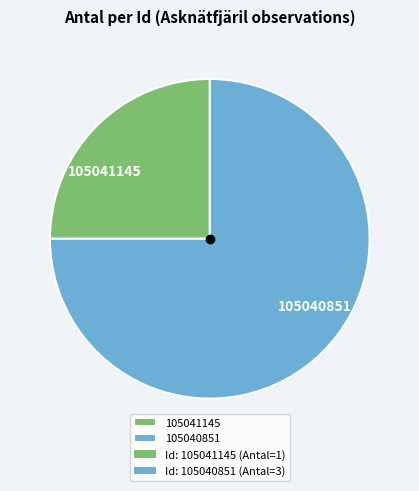

Rank the categories by value from lowest to highest.

105041145, 105040851